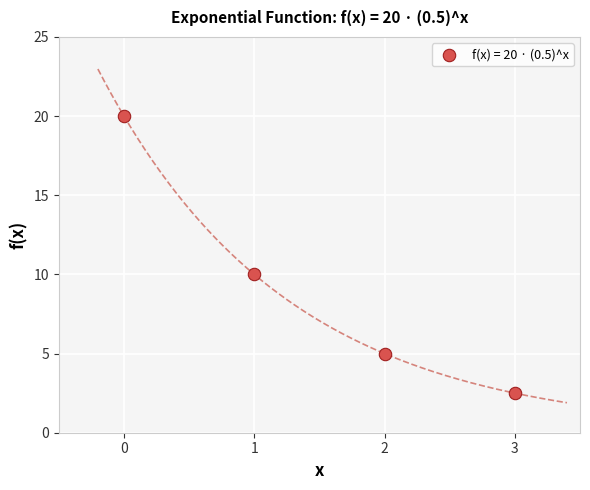

What is the average Y value?

9.4